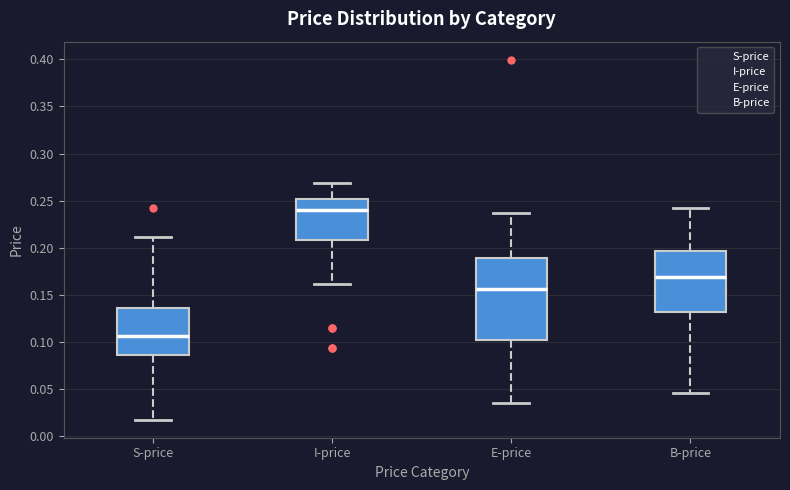

Which box is the tallest, from its lower edge to its upper edge?

E-price